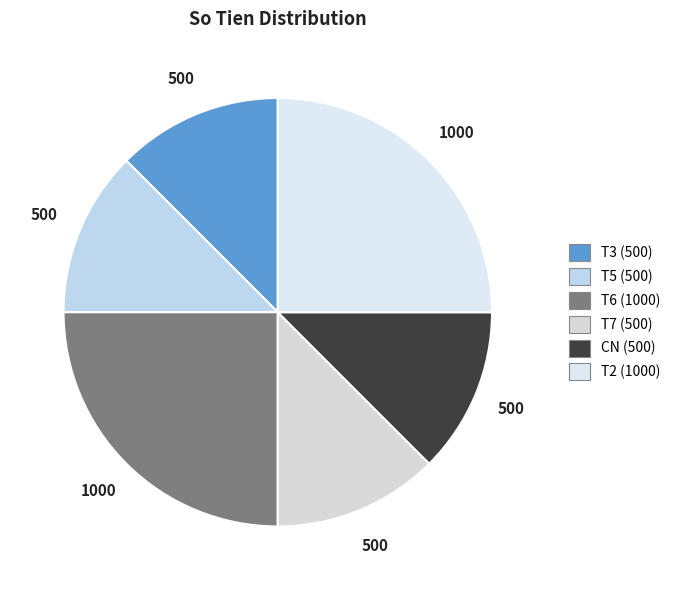

How many slices are in this pie chart?

6